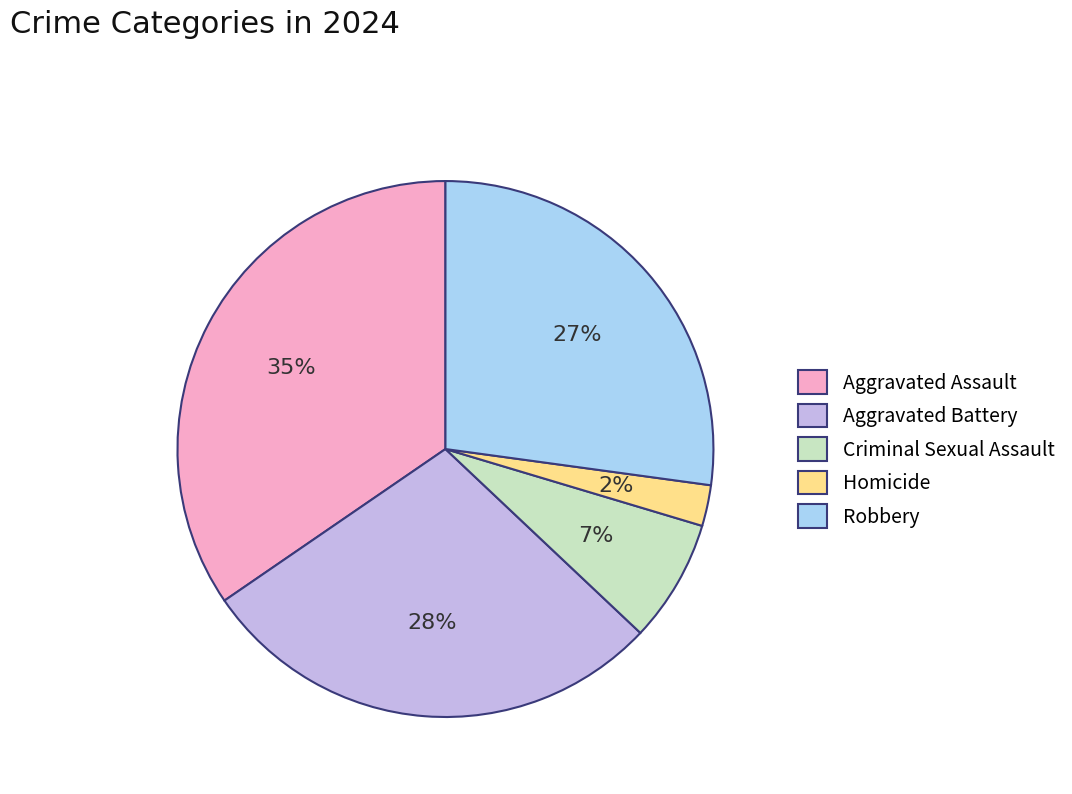

Does any single category account for the majority?

No